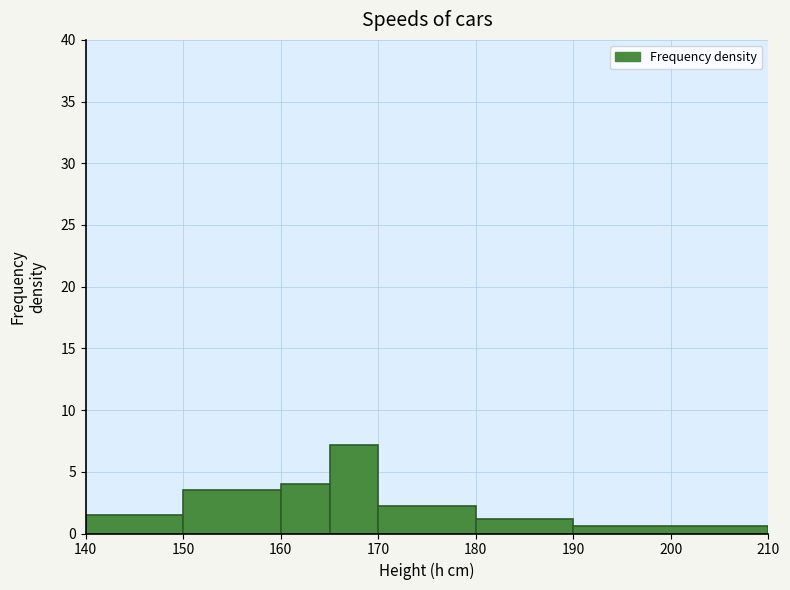

Which range on the x-axis has the tallest bar?

165 to 170